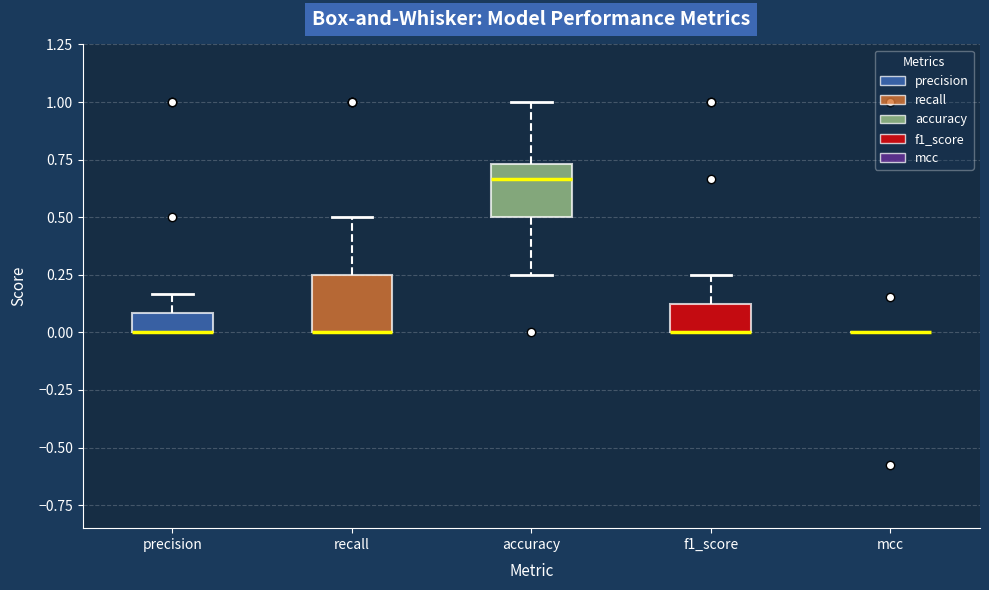

Where is the lower edge of the box for f1_score on the y-axis? The values are not printed on the chart, so give them approximately, as read against the axis.

0.00